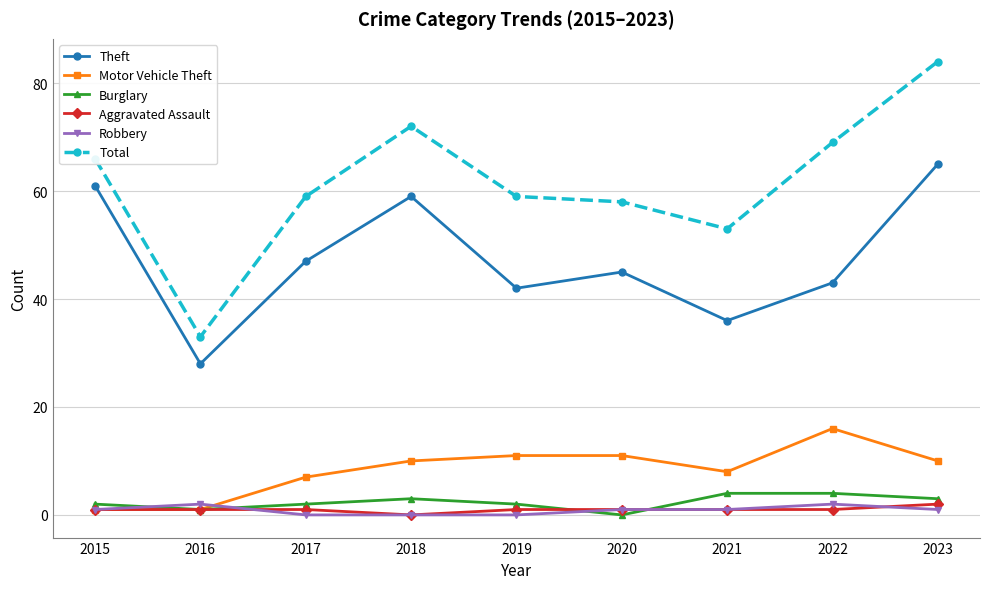

True or false: Motor Vehicle Theft and Total cross at least once.

False